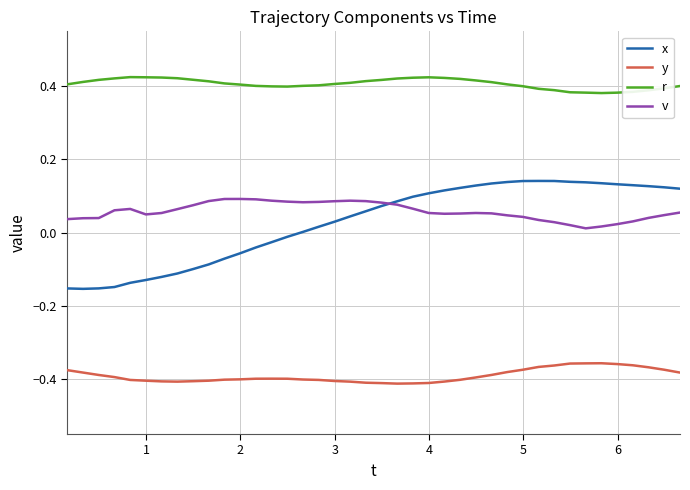

Which series has the widest spread of values?

x